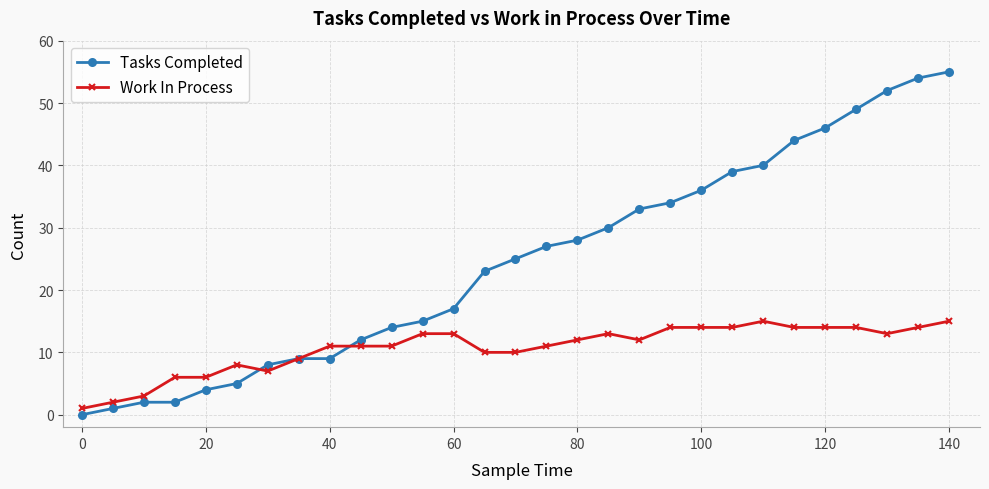

Which series has the largest range (max minus min)?

Tasks Completed